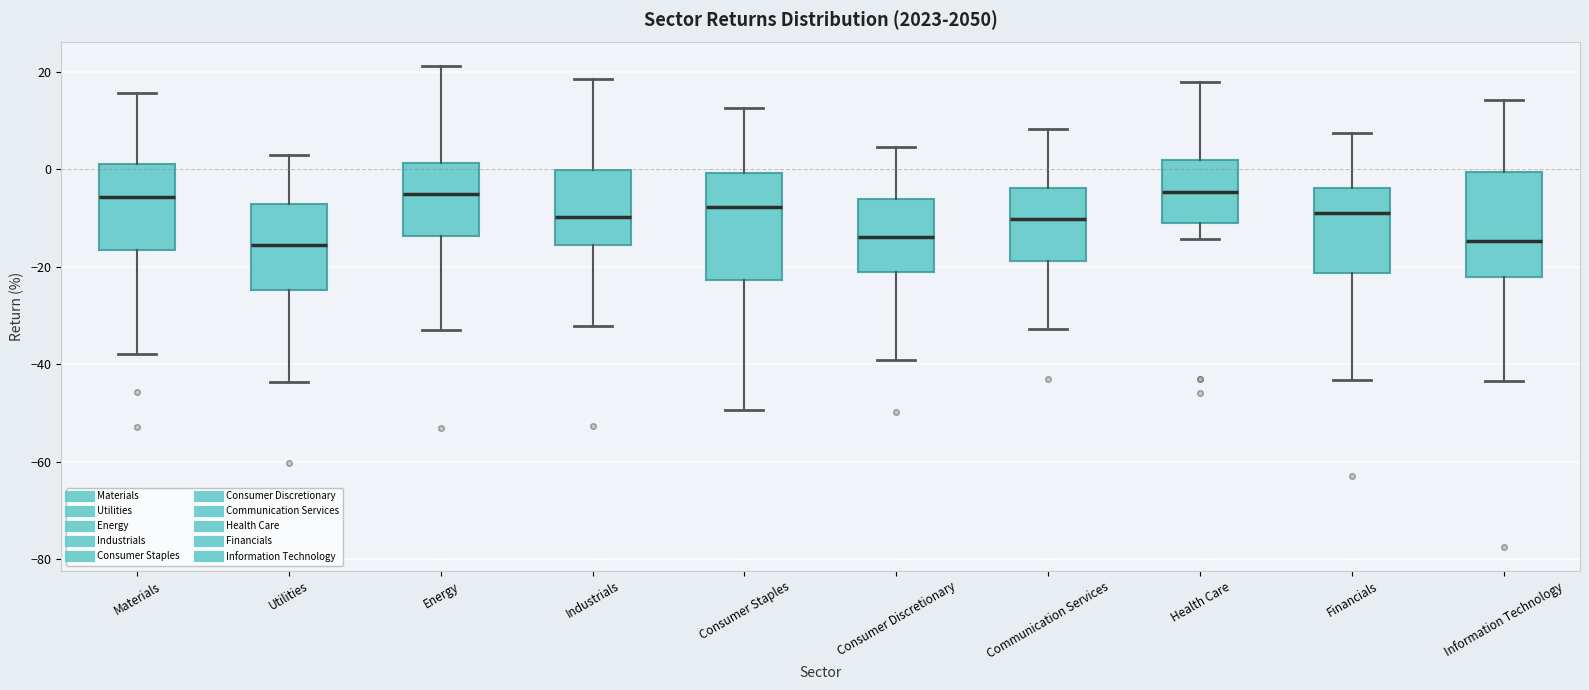

Reading left to right, read every box against the y-axis: the position of its median line, the range the box covers, and the ends of its whiskers. The values are not printed on the chart, so give them approximately, as read against the axis.

Materials: median -6, box -16 to 2, whiskers -38 to 16
Utilities: median -16, box -24 to -8, whiskers -44 to 2
Energy: median -4, box -14 to 2, whiskers -34 to 22
Industrials: median -10, box -16 to 0, whiskers -32 to 18
Consumer Staples: median -8, box -22 to 0, whiskers -50 to 12
Consumer Discretionary: median -14, box -22 to -6, whiskers -40 to 4
Communication Services: median -10, box -18 to -4, whiskers -32 to 8
Health Care: median -4, box -12 to 2, whiskers -14 to 18
Financials: median -8, box -22 to -4, whiskers -44 to 8
Information Technology: median -14, box -22 to 0, whiskers -44 to 14